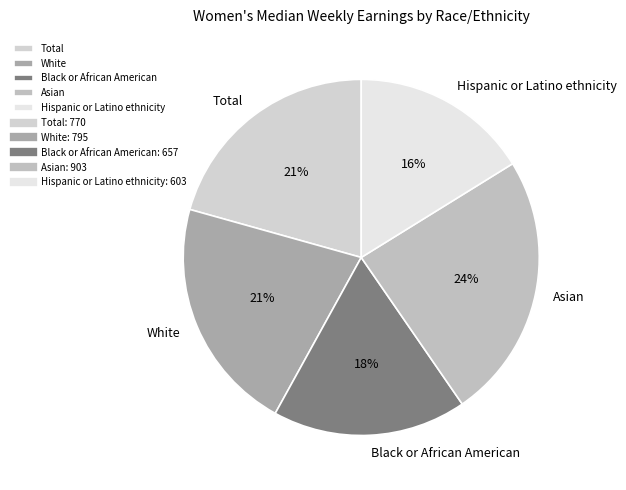

Between Asian and Total, which is larger?

Asian